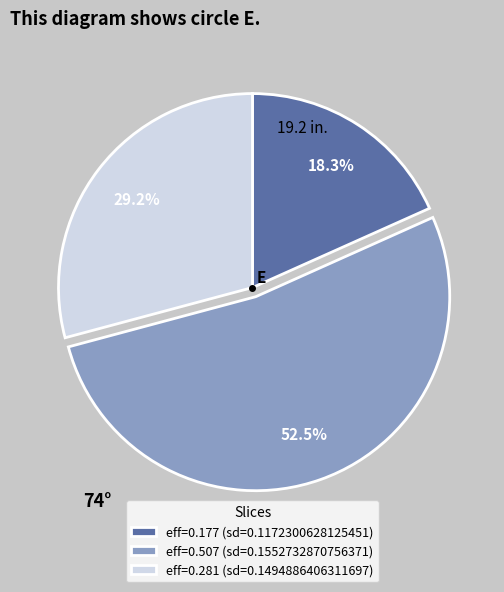

Rank the categories by value from lowest to highest.

eff=0.177 (sd=0.1172300628125451), eff=0.281 (sd=0.1494886406311697), eff=0.507 (sd=0.1552732870756371)